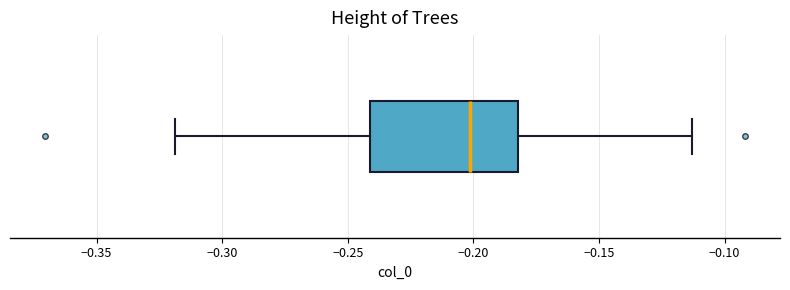

Where is the left edge of the box on the x-axis? The values are not printed on the chart, so give them approximately, as read against the axis.

-0.240